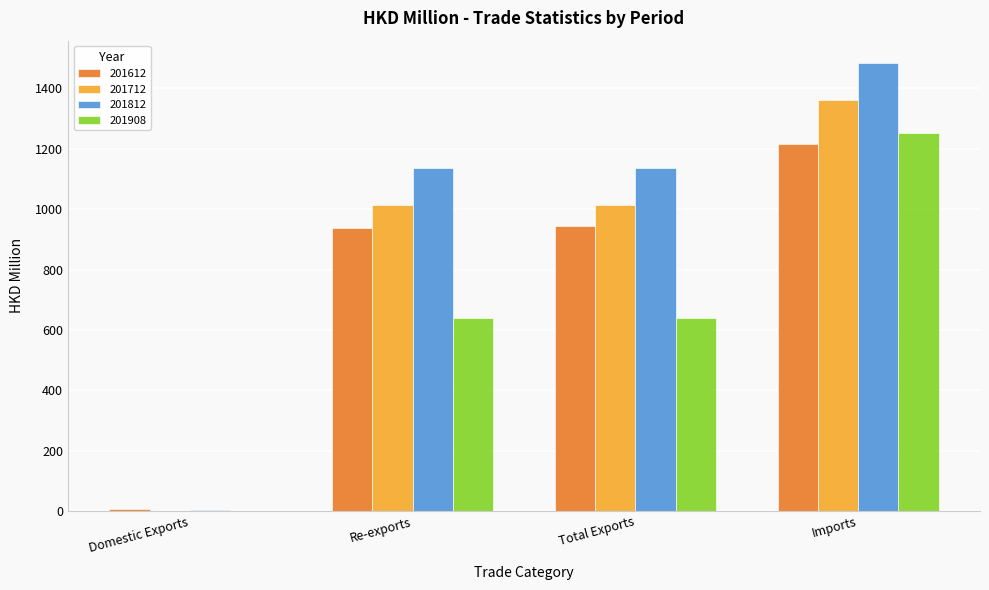

Which series has the largest range (max minus min)?

201812